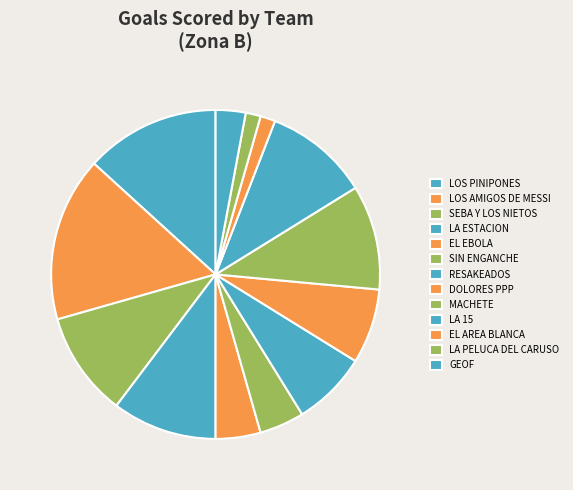

To the nearest percent, what percentage of the pie is RESAKEADOS?

7%